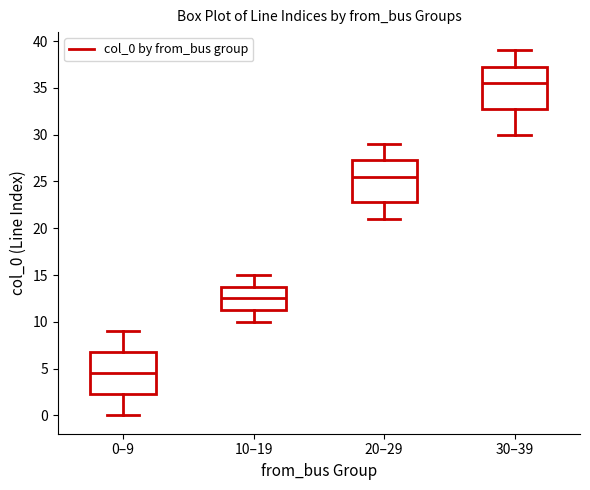

Reading left to right, transcribe this box plot: for each box, give where its median line is, the range the box spans, and where its two whiskers end, as read against the y-axis. The values are not printed on the chart, so give them approximately, as read against the axis.

0–9: median 4.5, box 2.5 to 7.0, whiskers 0.0 to 9.0
10–19: median 12.5, box 11.5 to 14.0, whiskers 10.0 to 15.0
20–29: median 25.5, box 23.0 to 27.5, whiskers 21.0 to 29.0
30–39: median 35.5, box 33.0 to 37.5, whiskers 30.0 to 39.0